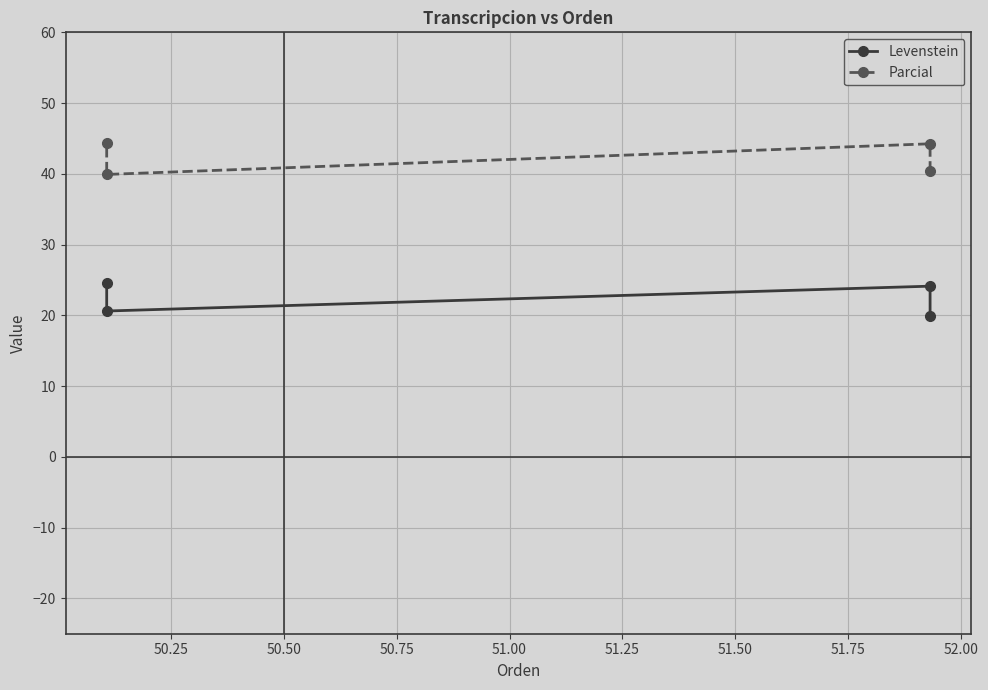

Is the value of Parcial at 50.50 greater than the value of Levenstein at 50.75?

Yes